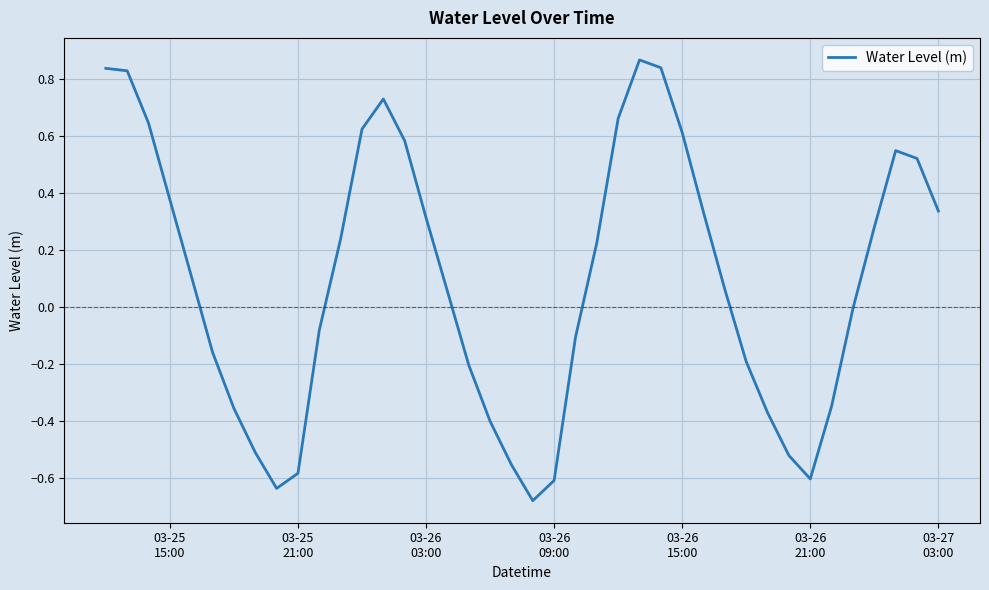

What is the difference between the maximum and minimum values?

1.5